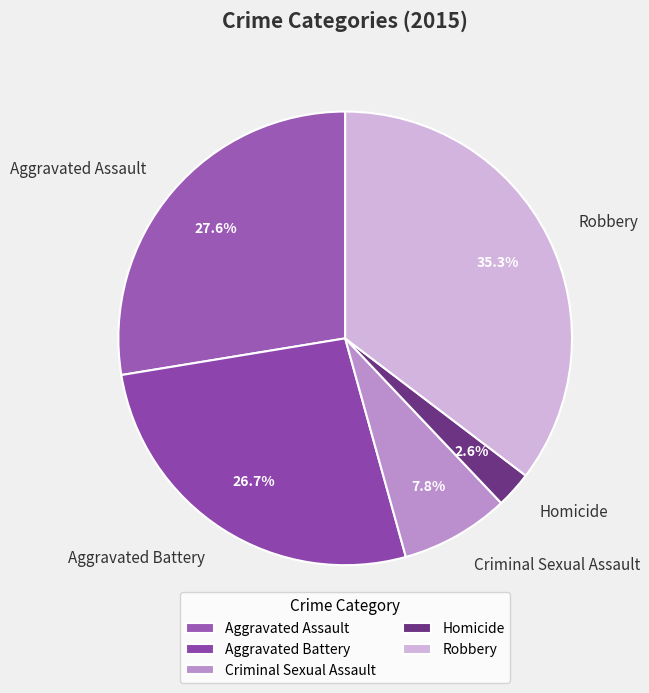

Is the sum of Aggravated Assault and Robbery greater than half?

Yes